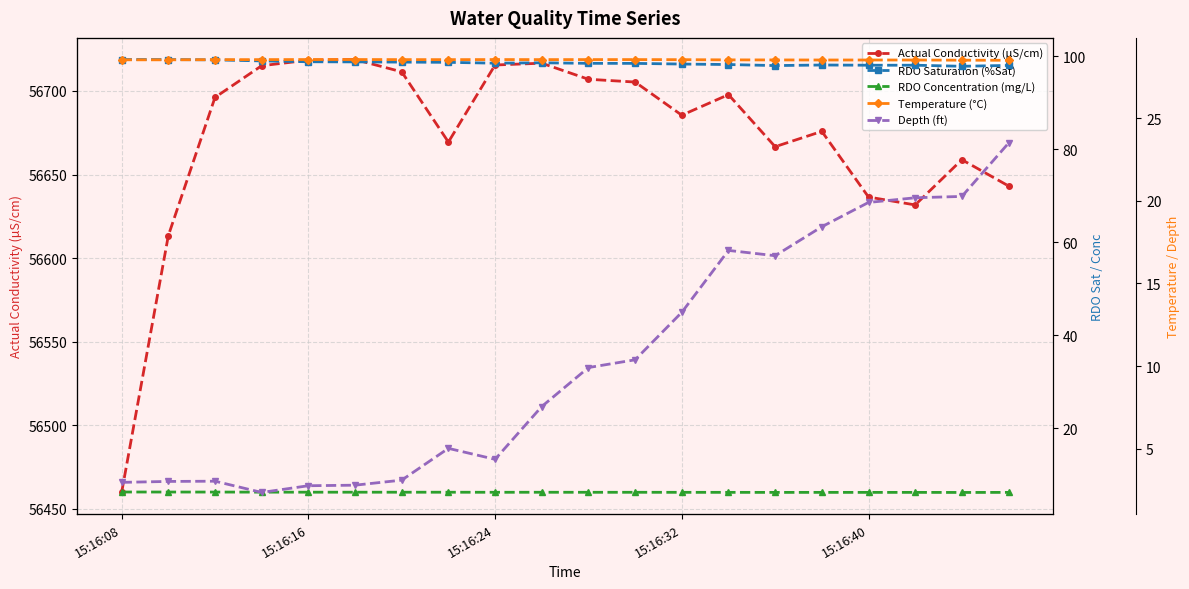

How many data points in Actual Conductivity (µS/cm) are less than 56696?

10